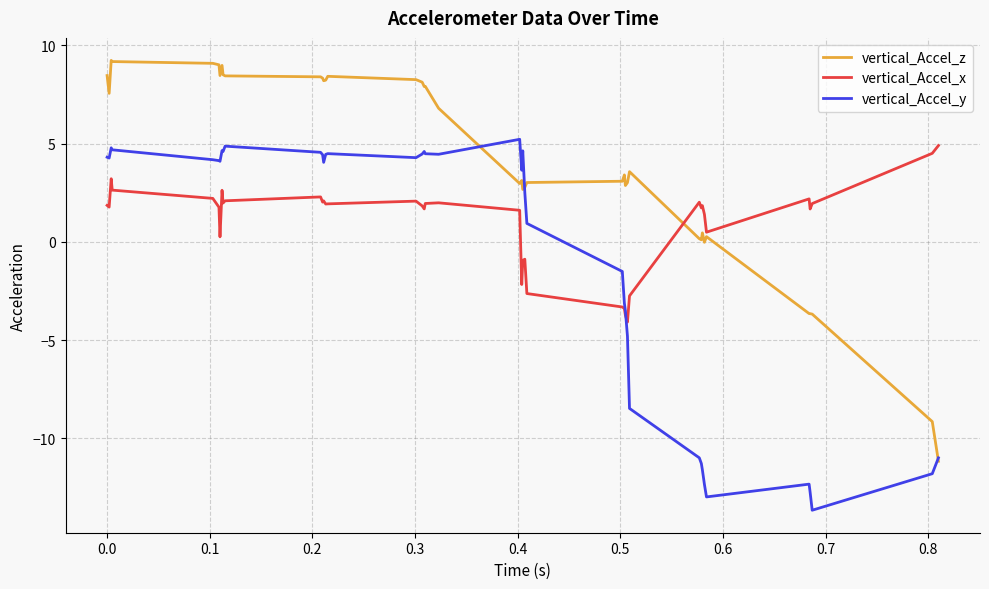

Which series has the largest total across all categories?

vertical_Accel_z